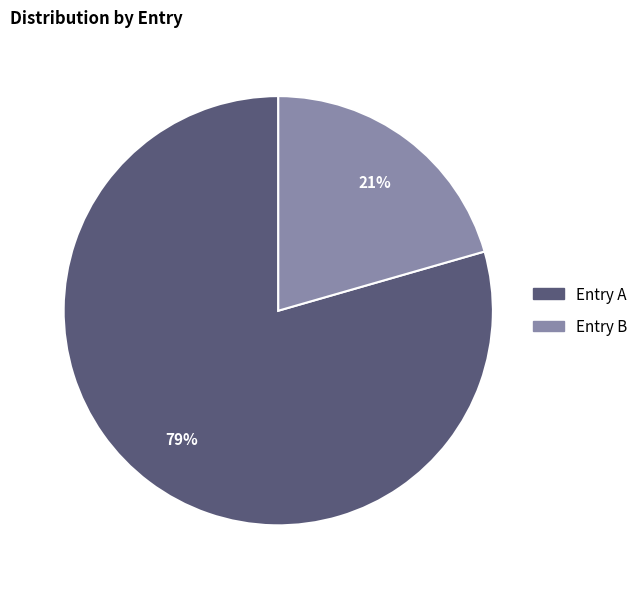

To the nearest percent, what is the average slice percentage?

50%